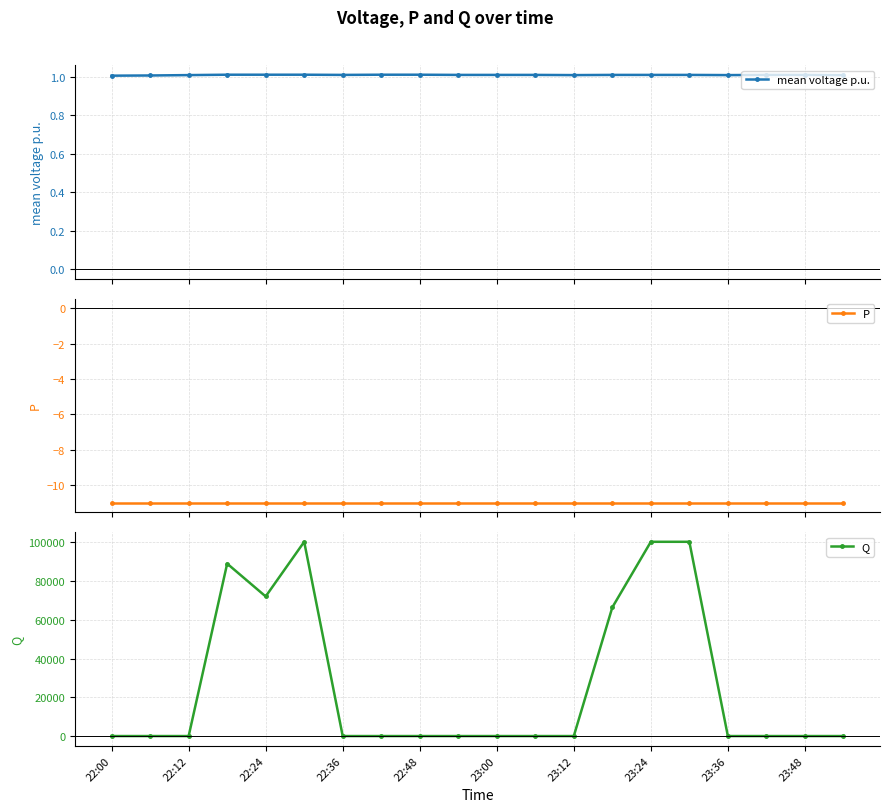

True or false: Q and P cross at least once.

False